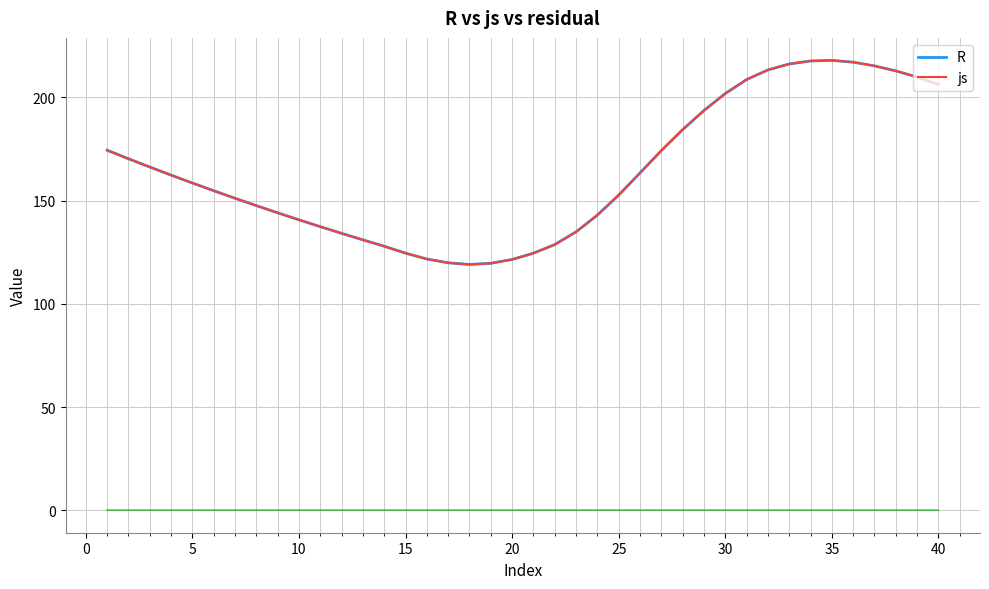

What is the highest value of the R series?

217.9